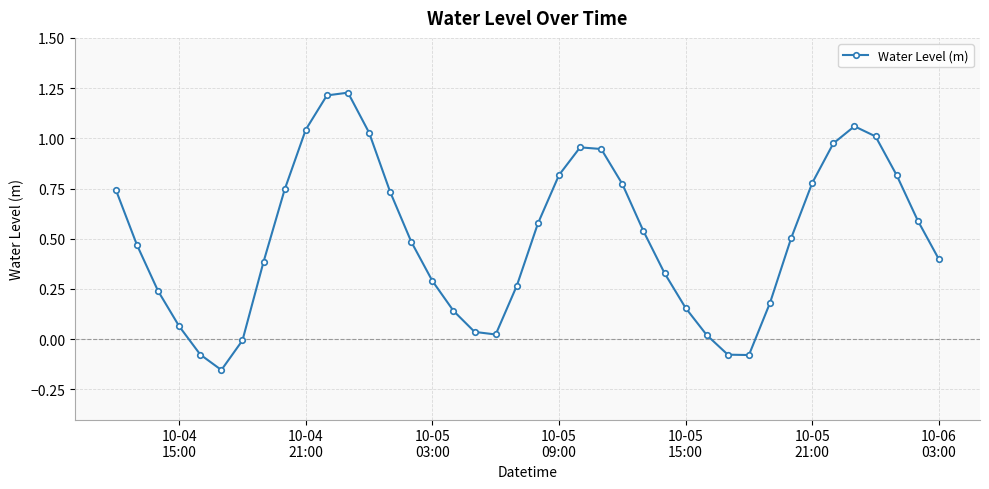

What is the sum of all values?

20.2